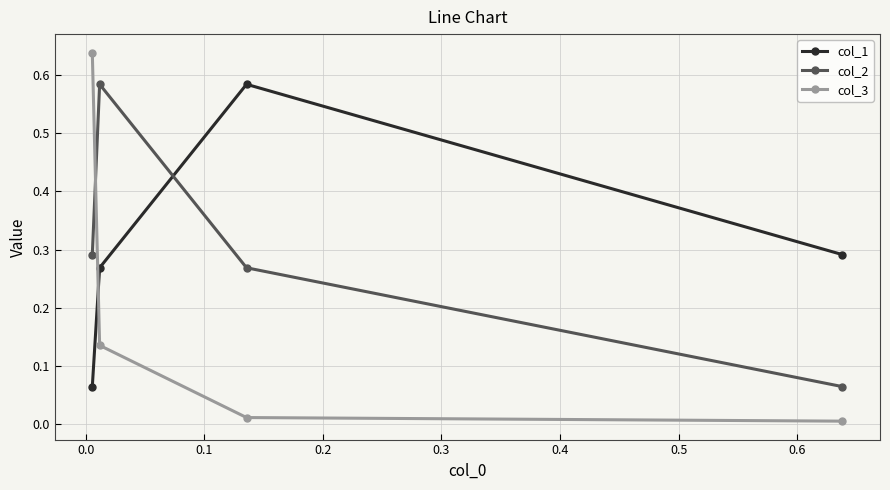

How many lines are shown in the chart?

3